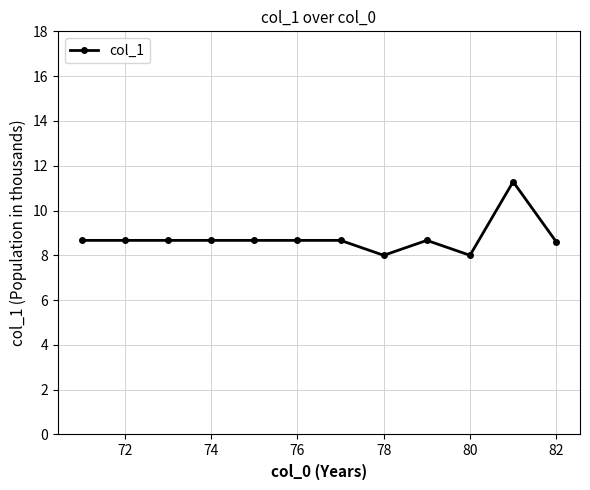

What is the maximum value shown in the chart?

11.3